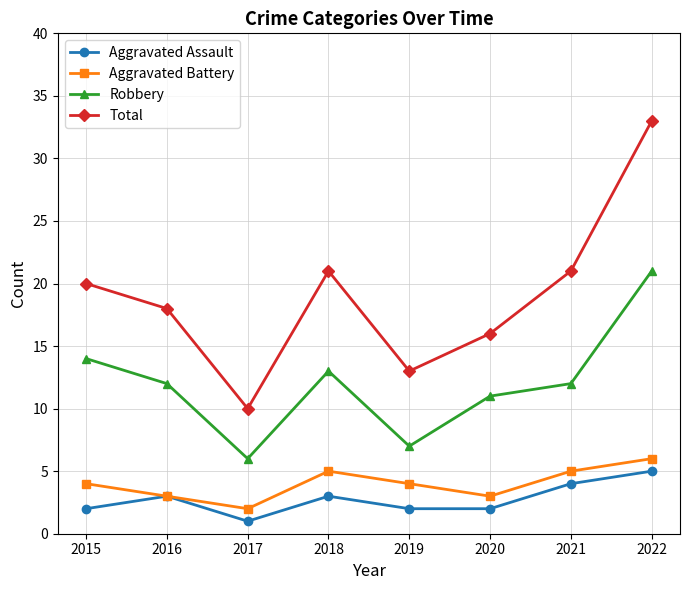

Reading left to right, list all the values displayed in this chart.

Aggravated Assault: 2	3	1	3	2	2	4	5
Aggravated Battery: 4	3	2	5	4	3	5	6
Robbery: 14	12	6	13	7	11	12	21
Total: 20	18	10	21	13	16	21	33